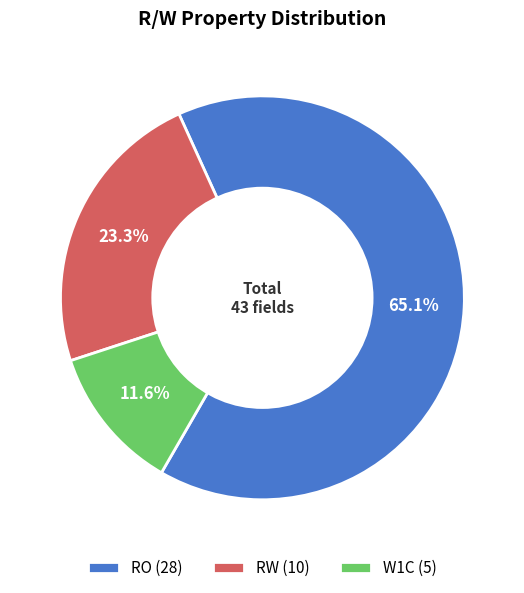

To the nearest percent, what is the difference between the largest and smallest slice percentages?

53%